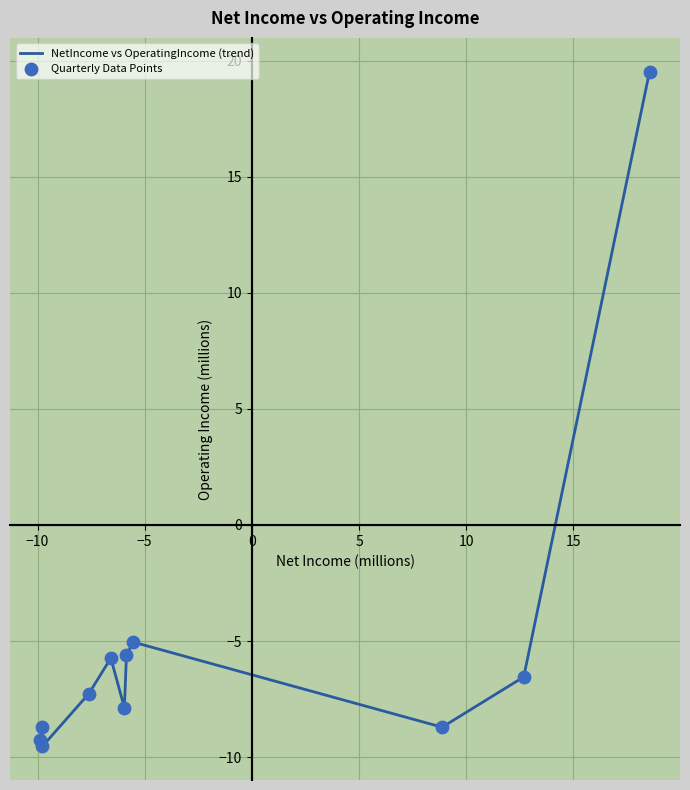

What is the smallest value displayed?

-9.5